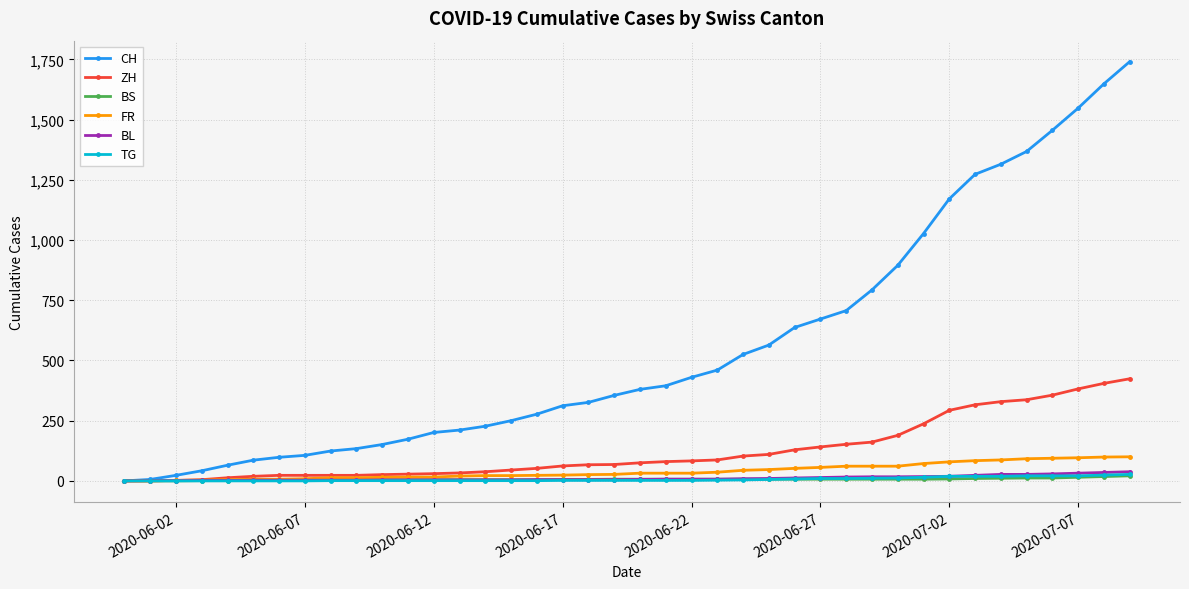

Which series has the widest spread of values?

CH